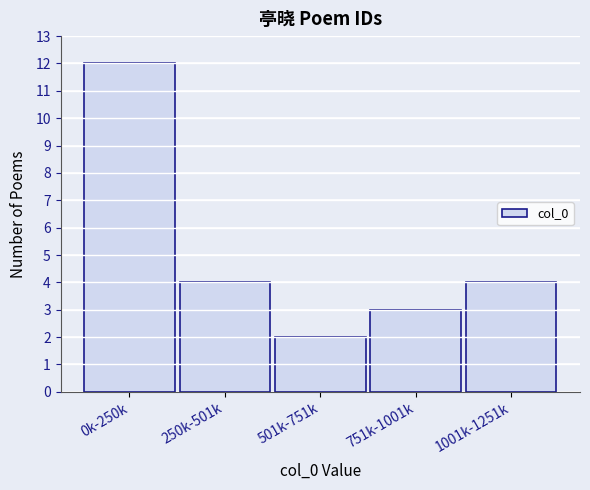

Reading right to left, transcribe all the data shown in this chart.

4	3	2	4	12